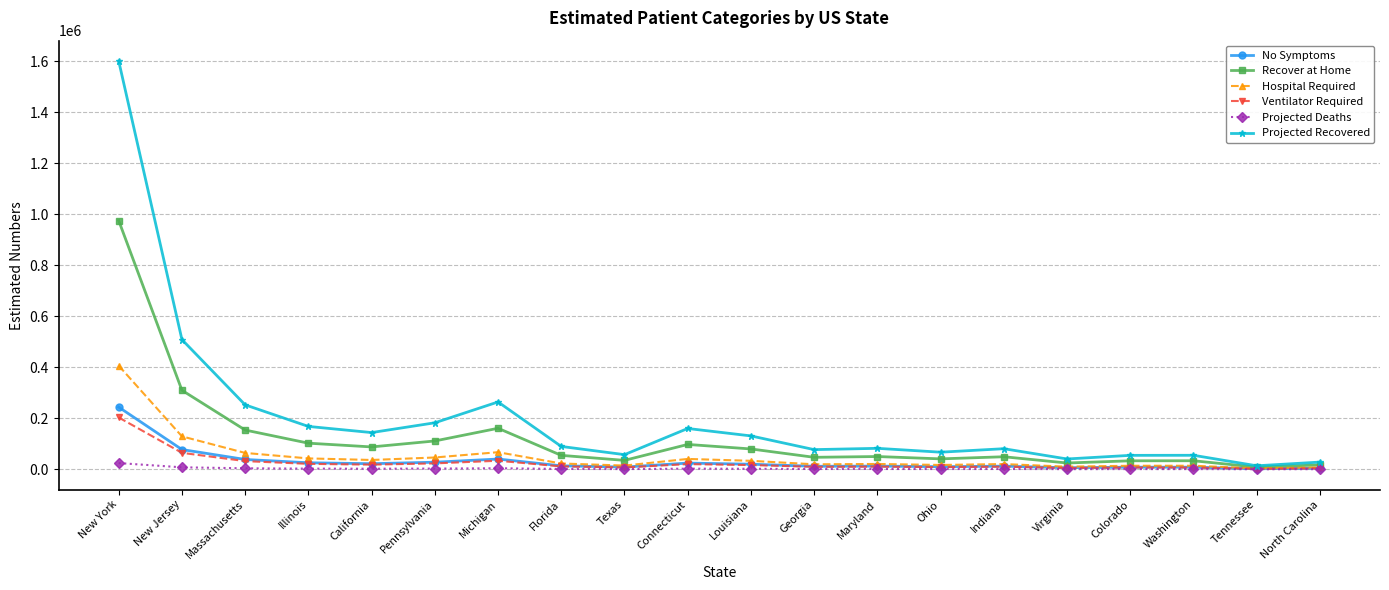

What is the approximate value of No Symptoms at Maryland, to the nearest 100?

12500